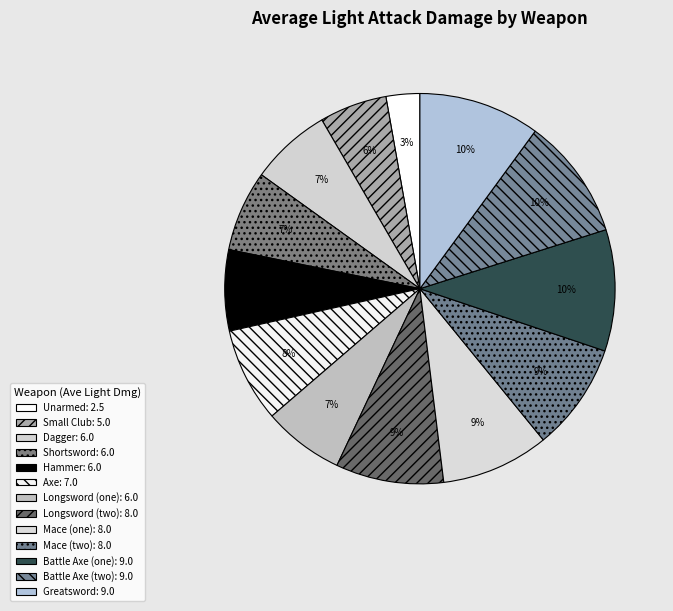

What percentage is the Mace (two) slice, to the nearest percent?

9%